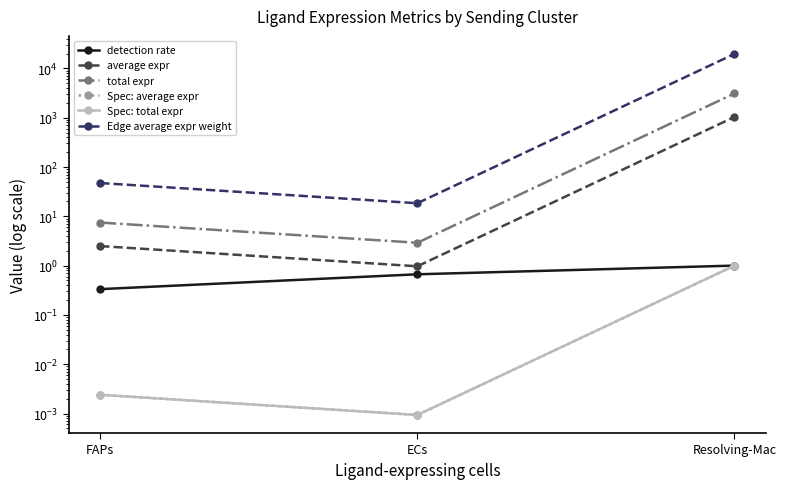

What is the difference between the Edge average expr weight values at Resolving-Mac and FAPs?

19597.6